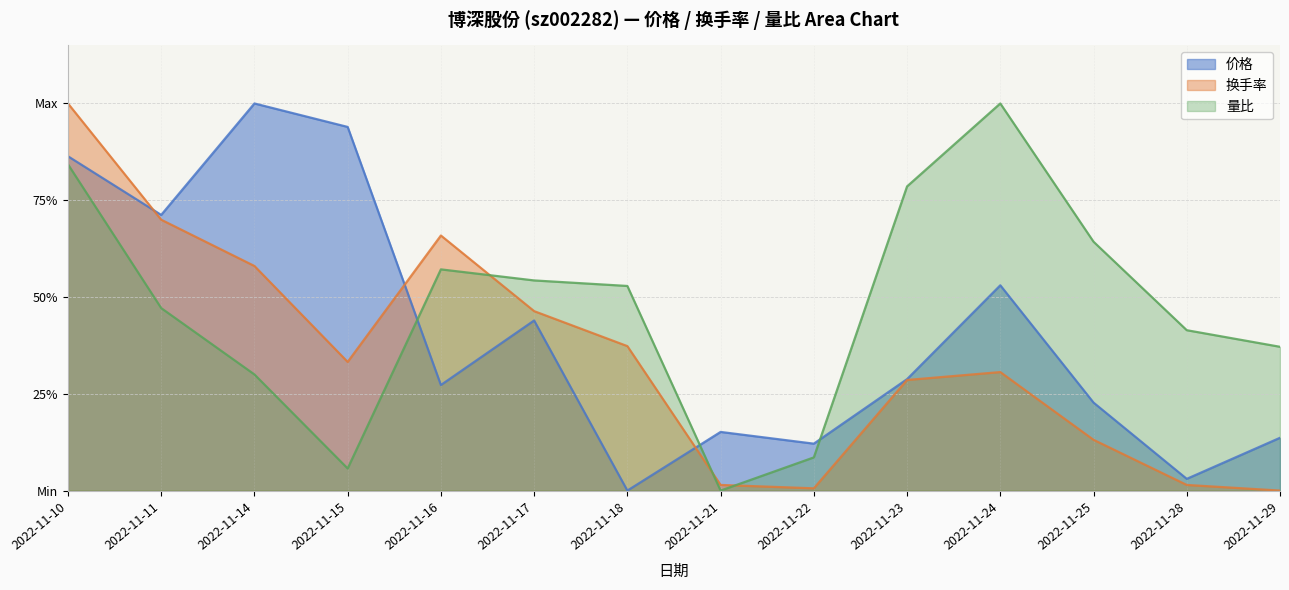

How many lines are shown in the chart?

3